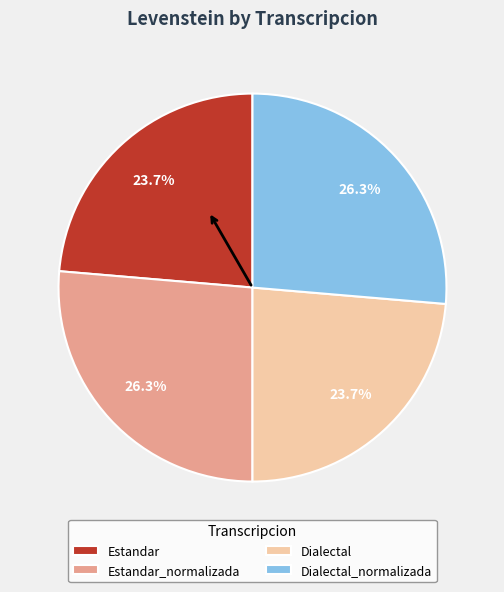

Is Dialectal_normalizada the majority of the pie?

No